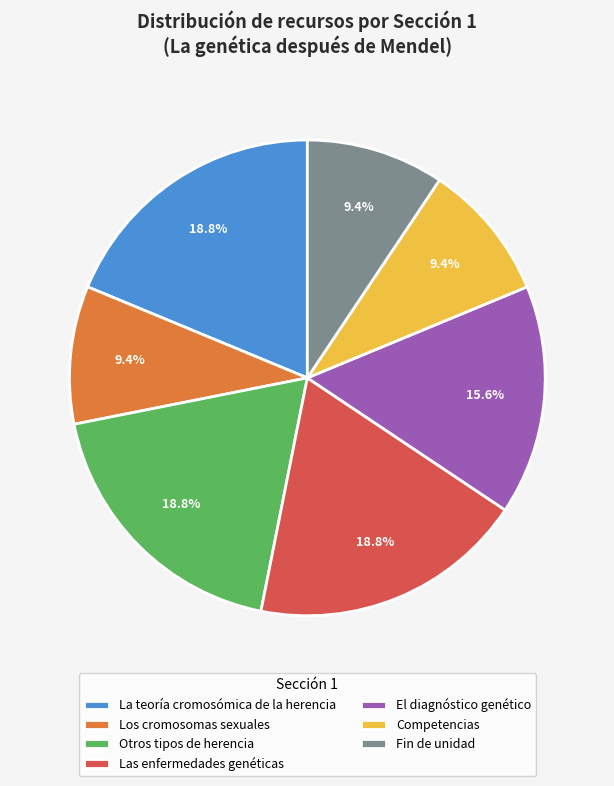

The La teoría cromosómica de la herencia slice represents 31% of the pie. True or false?

False